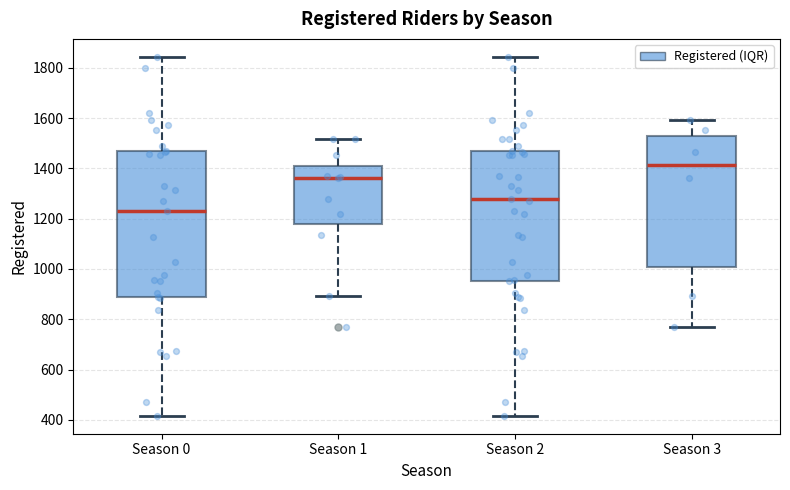

Comparing the boxes themselves (not the whiskers), which one is the tallest?

Season 0